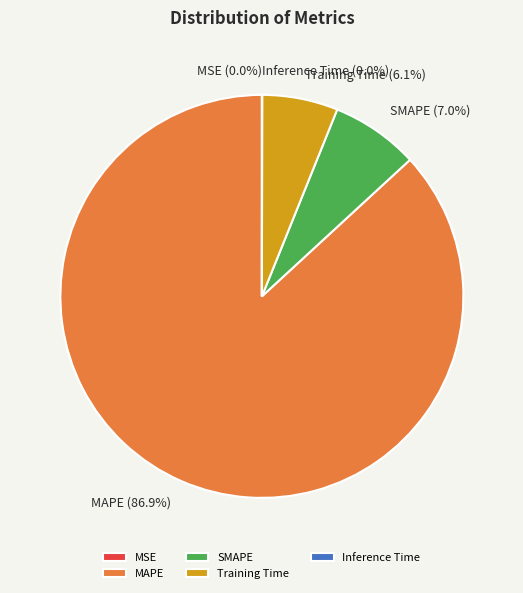

What percentage is NOT represented by Training Time?

93.9%